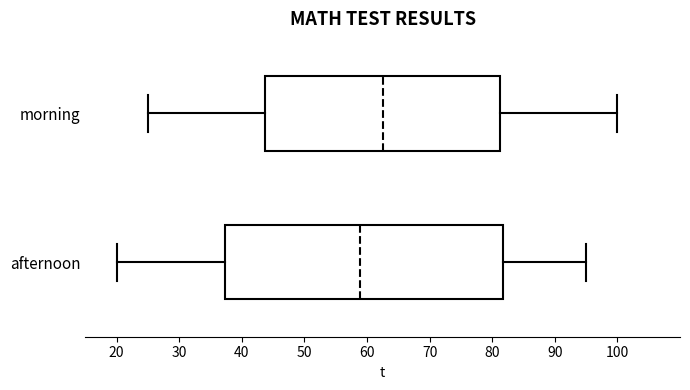

Comparing the boxes themselves (not the whiskers), which one is the widest?

afternoon